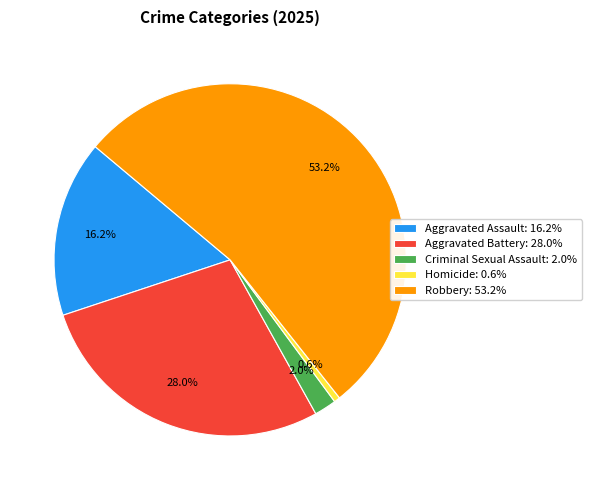

Count the number of slices in the pie.

5